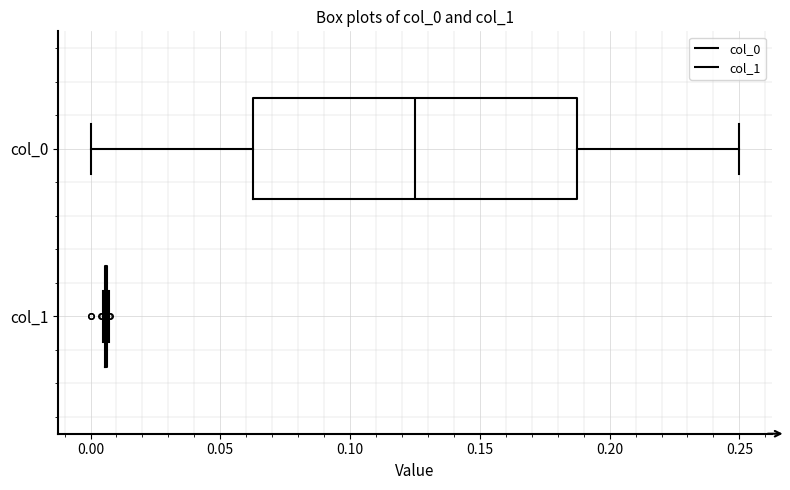

Comparing the boxes themselves (not the whiskers), which one is the widest?

col_0